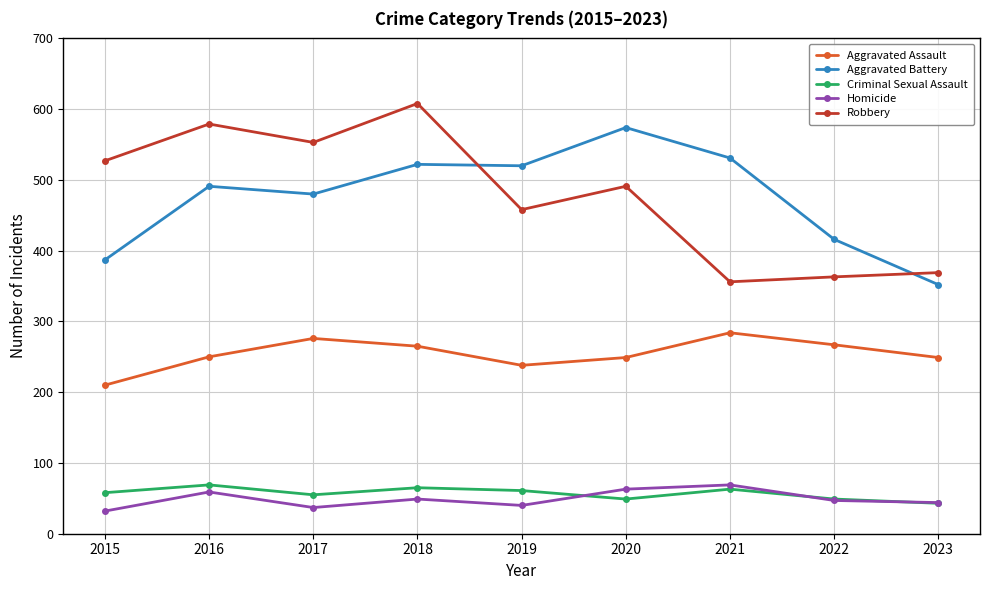

The value of Robbery at 2018 is 608. True or false?

True